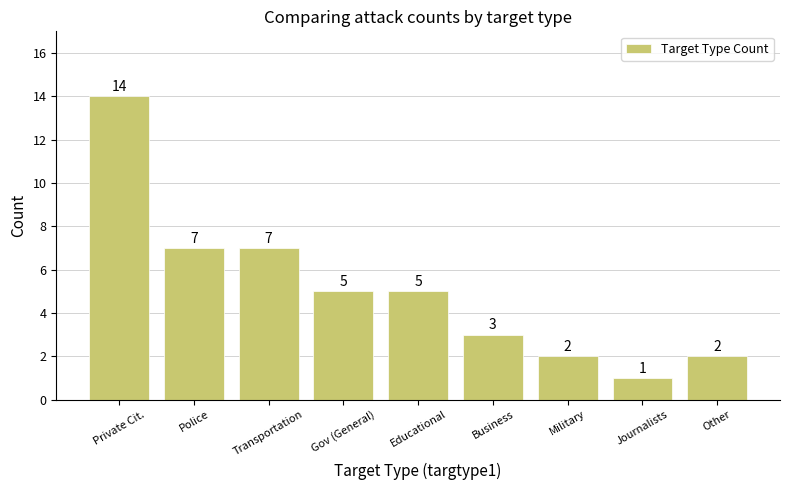

Reading right to left, transcribe all the data shown in this chart.

Other=2	Journalists=1	Military=2	Business=3	Educational=5	Gov (General)=5	Transportation=7	Police=7	Private Cit.=14